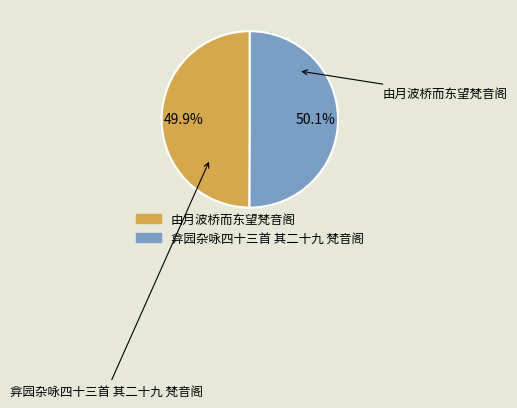

Is it true that 由月波桥而东望梵音阁 is 50% of the pie?

True